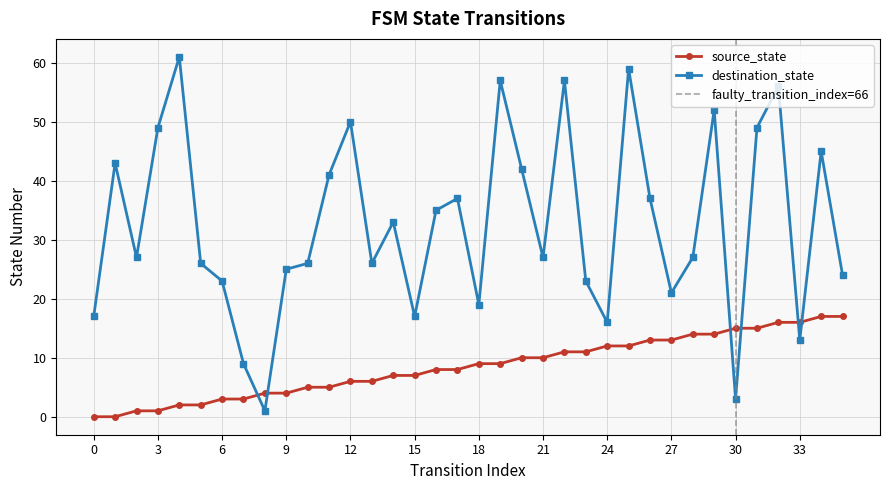

Rank the series by their maximum value, from lowest to highest.

source_state, destination_state